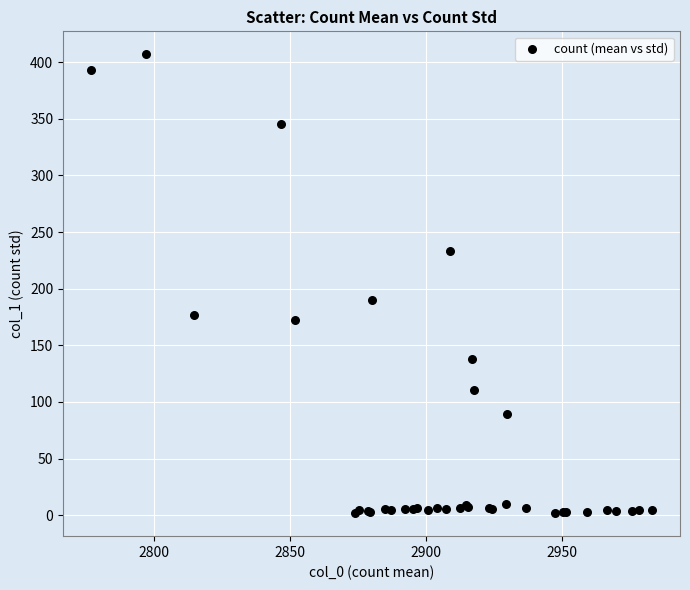

What Y value in the scatter plot is closest to 204?

190.2